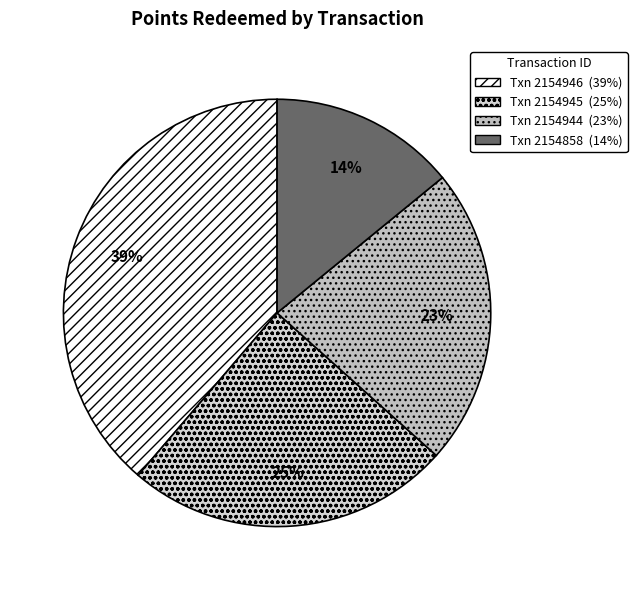

Does any single category account for the majority?

No